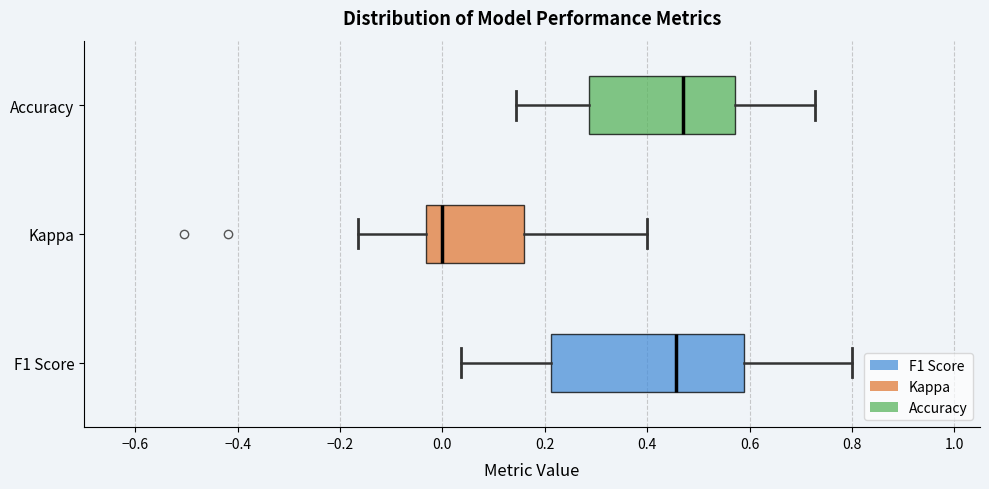

Reading bottom to top, read every box against the x-axis: the position of its median line, the range the box covers, and the ends of its whiskers. The values are not printed on the chart, so give them approximately, as read against the axis.

F1 Score: median 0.46, box 0.22 to 0.58, whiskers 0.04 to 0.80
Kappa: median 0.00, box -0.04 to 0.16, whiskers -0.16 to 0.40
Accuracy: median 0.48, box 0.28 to 0.58, whiskers 0.14 to 0.72